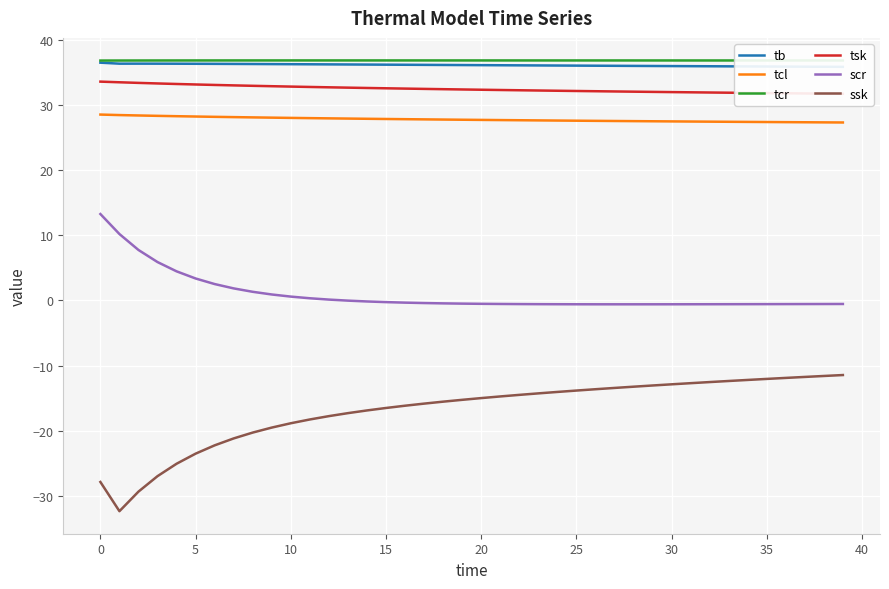

What is the sum of the ssk values at 34 and 33?

-24.5